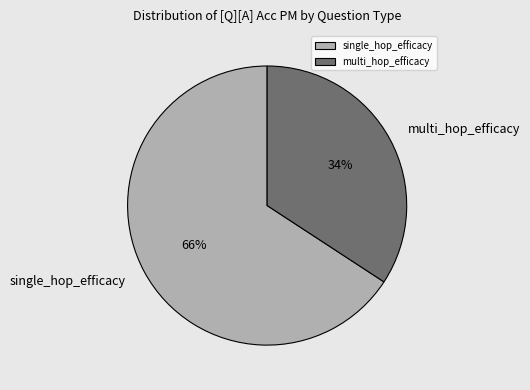

Rank the categories by value from highest to lowest.

single_hop_efficacy, multi_hop_efficacy